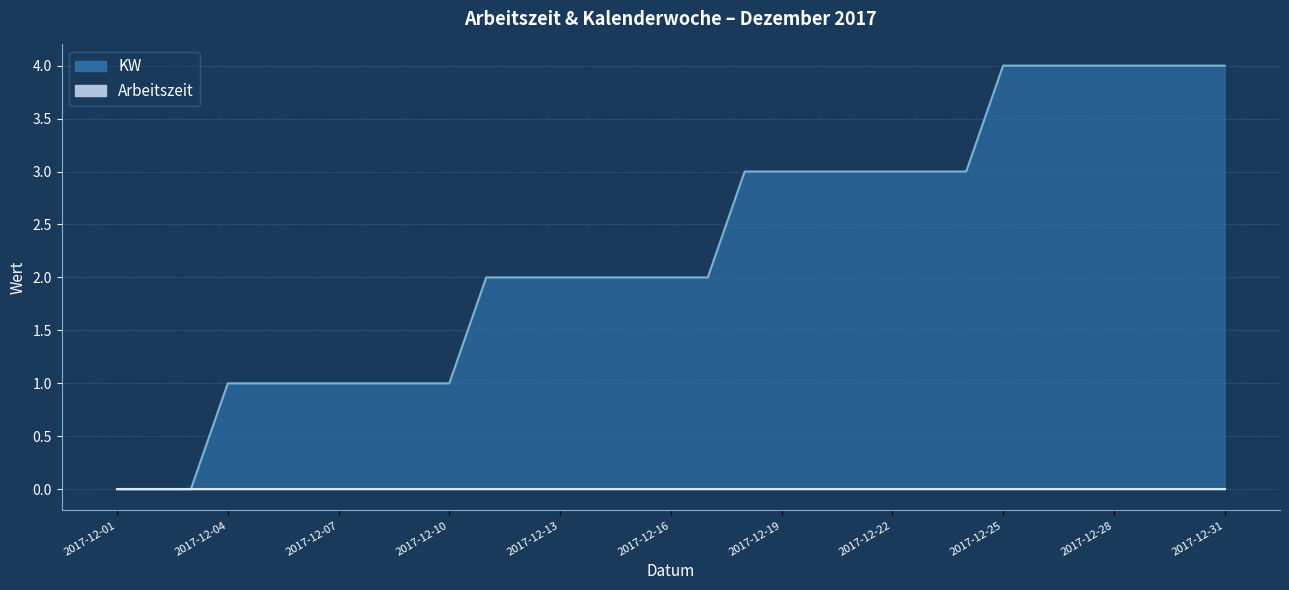

Where is the data nearest to the value 2?

2017-12-11